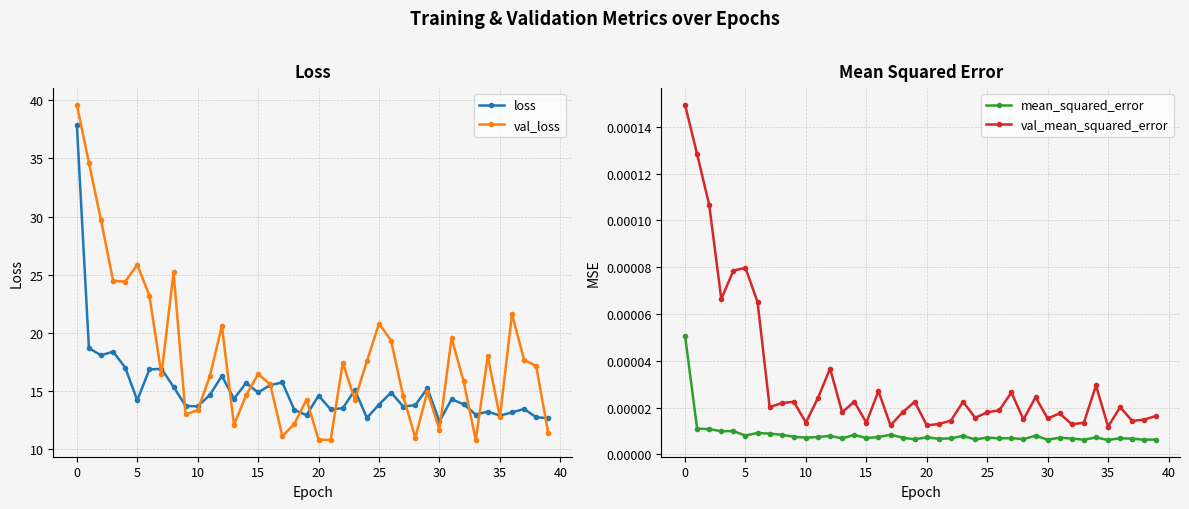

Where does the val_loss series first go above 16?

0